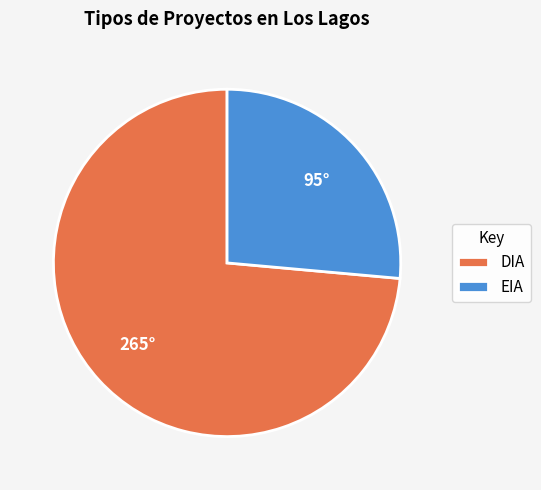

Which slice is the smallest?

EIA